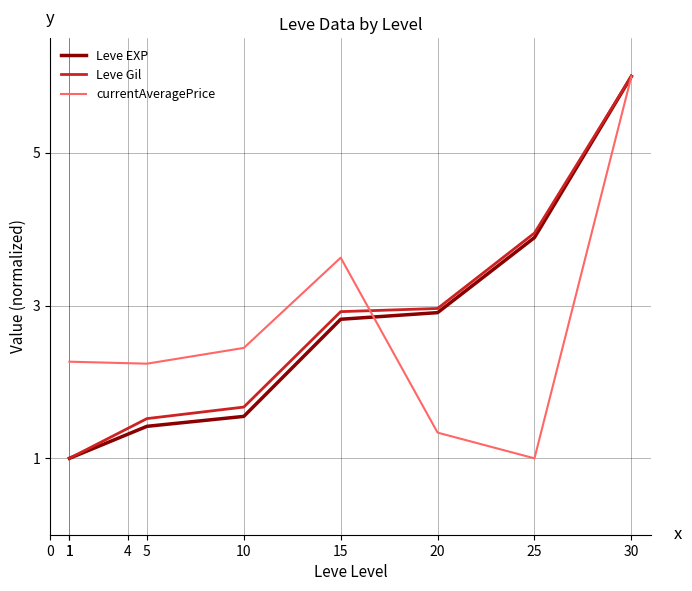

What is the minimum value for Leve Gil?

1.0